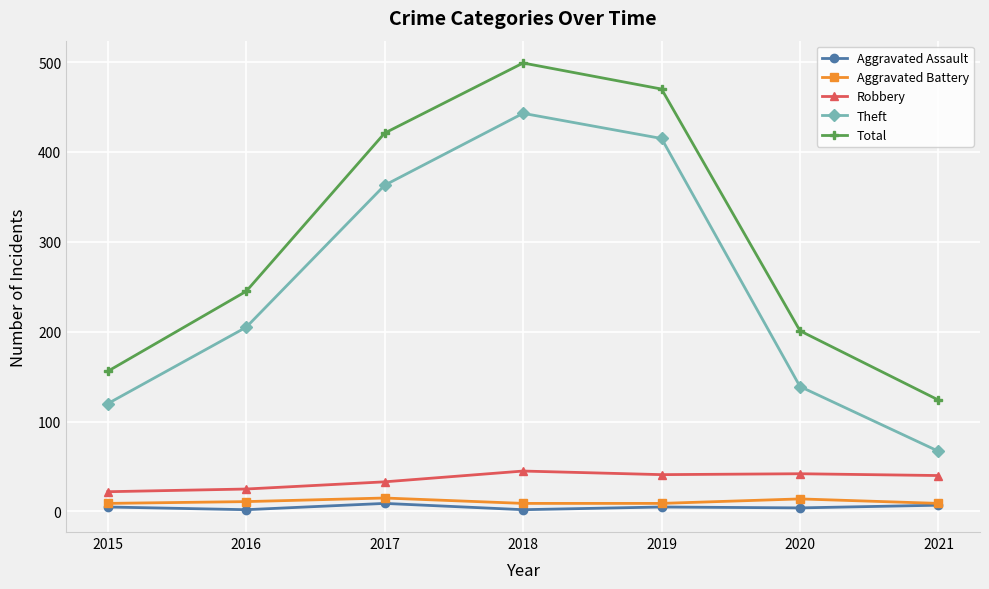

How many lines are shown in the chart?

5